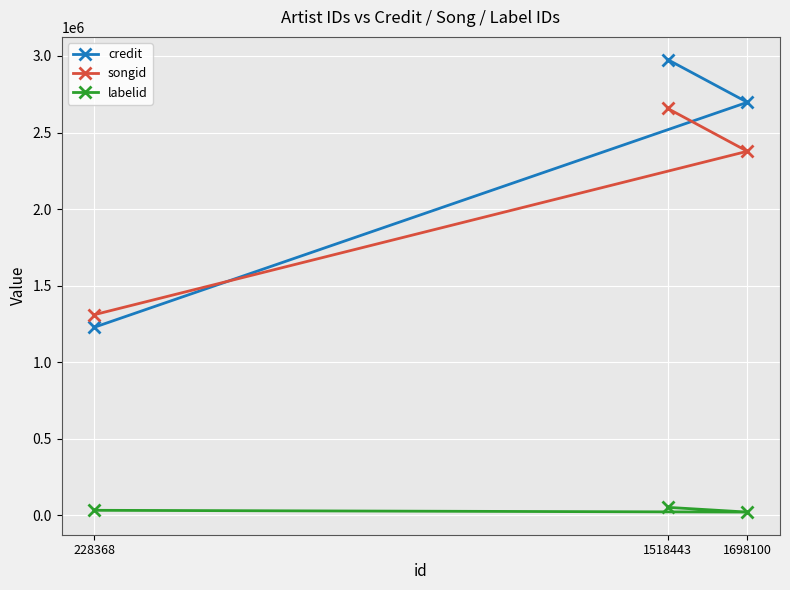

What is the difference between the highest and lowest values at 1698100?

2675136